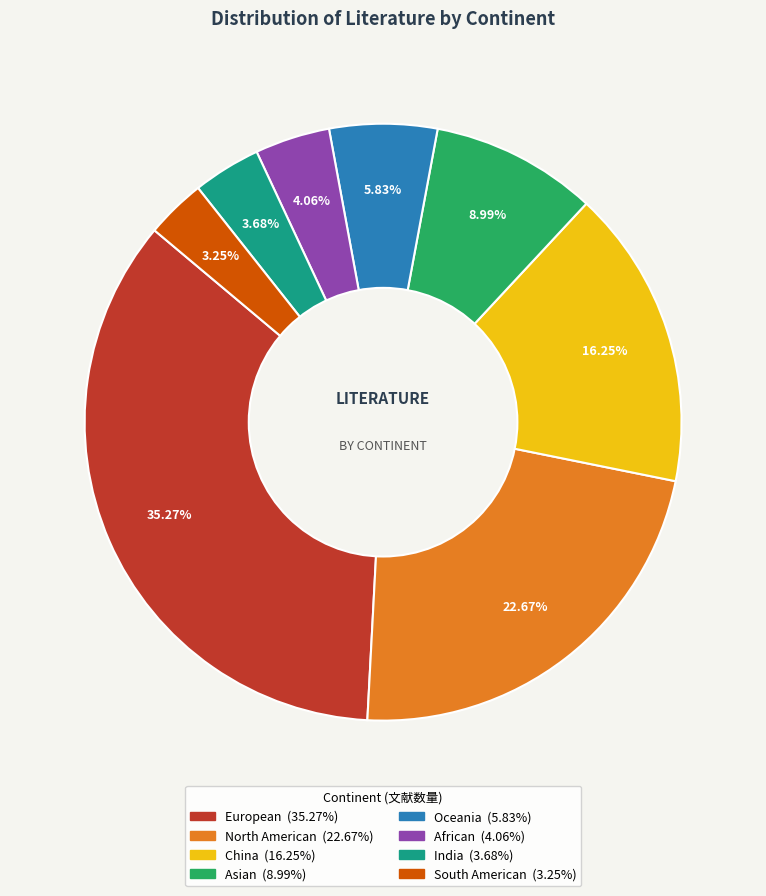

Which slice is the largest?

European